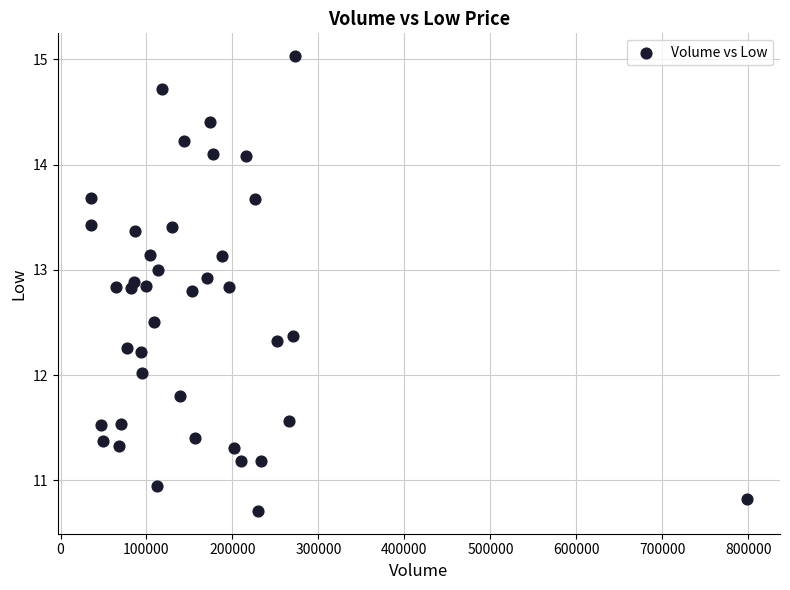

What is the range of X values (max minus min)?

763619.0